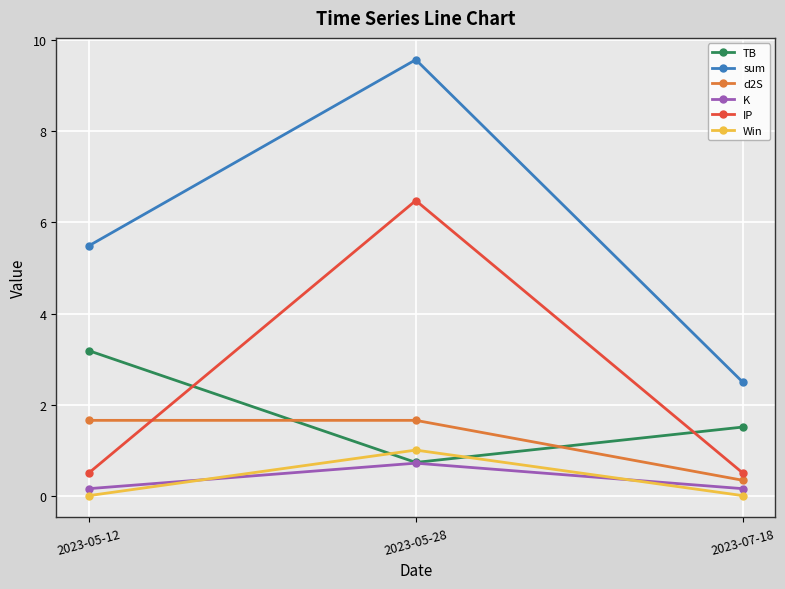

What is the lowest value of the sum series?

2.5